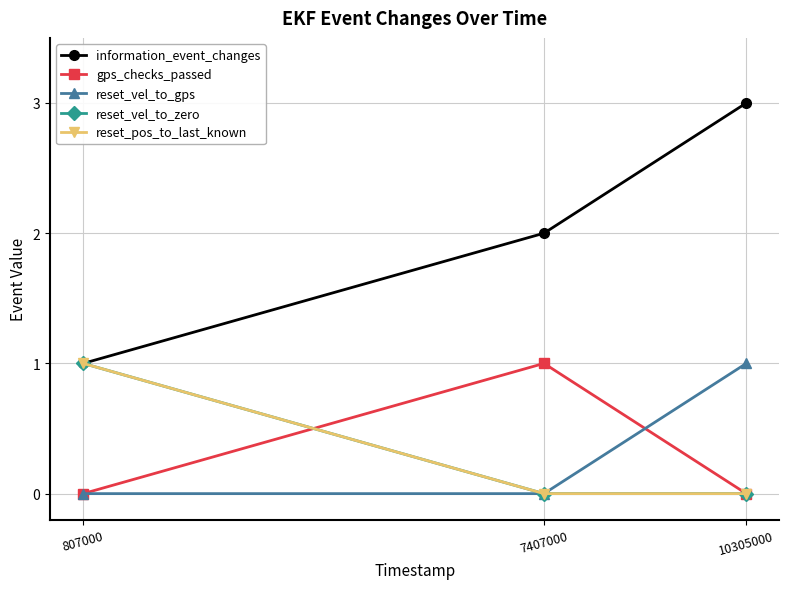

What is the maximum value for reset_pos_to_last_known?

1